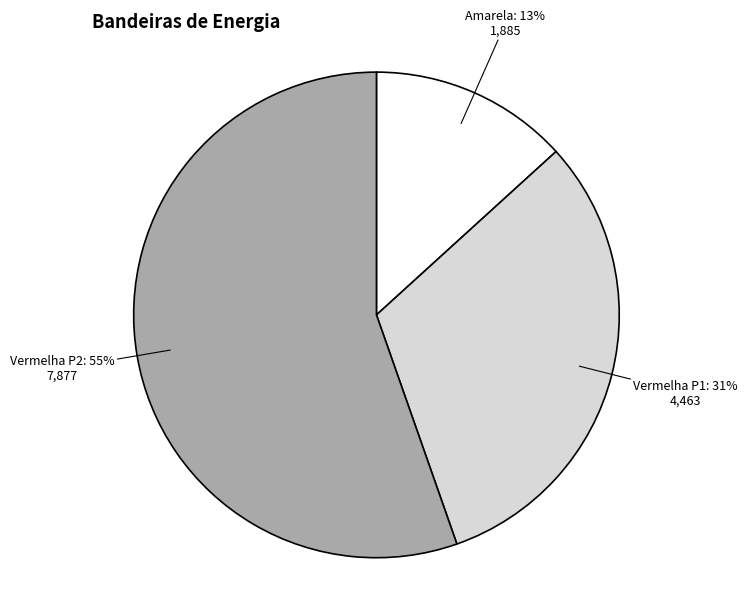

Is there any slice that represents more than half of the pie?

Yes